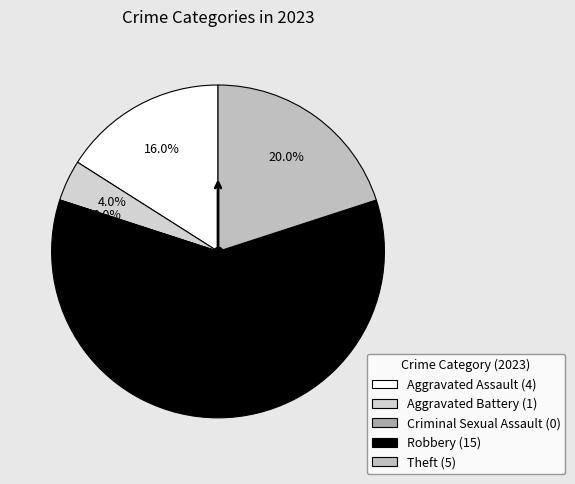

Is there any slice that represents more than half of the pie?

Yes